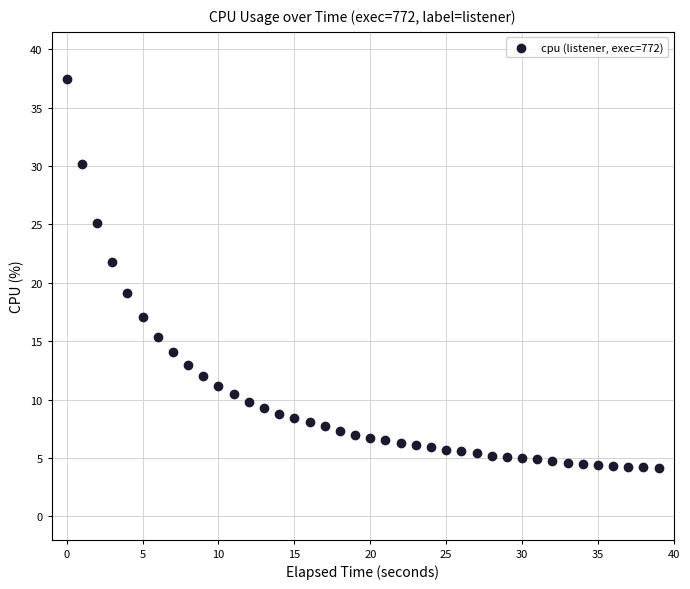

What is the range of Y values (max minus min)?

33.4